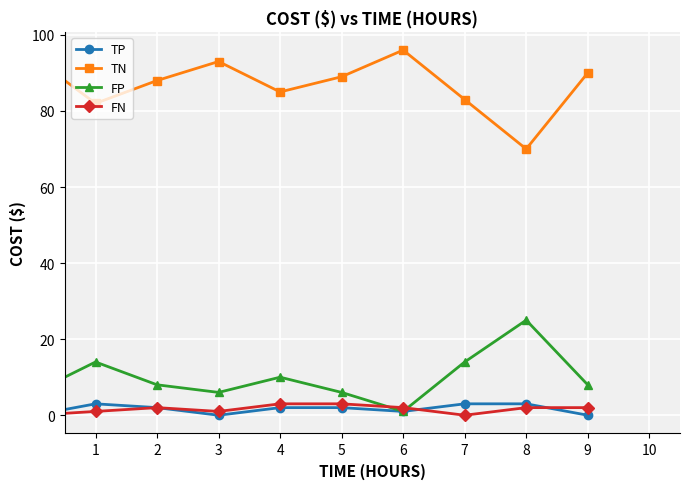

How many interior local peaks does the FP series have?

3